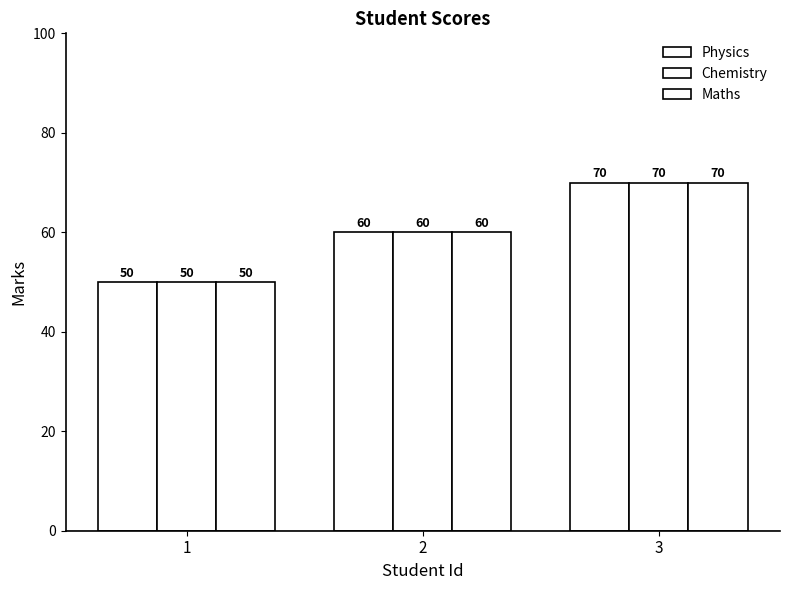

The Physics series shows 30 at 1. True or false?

False